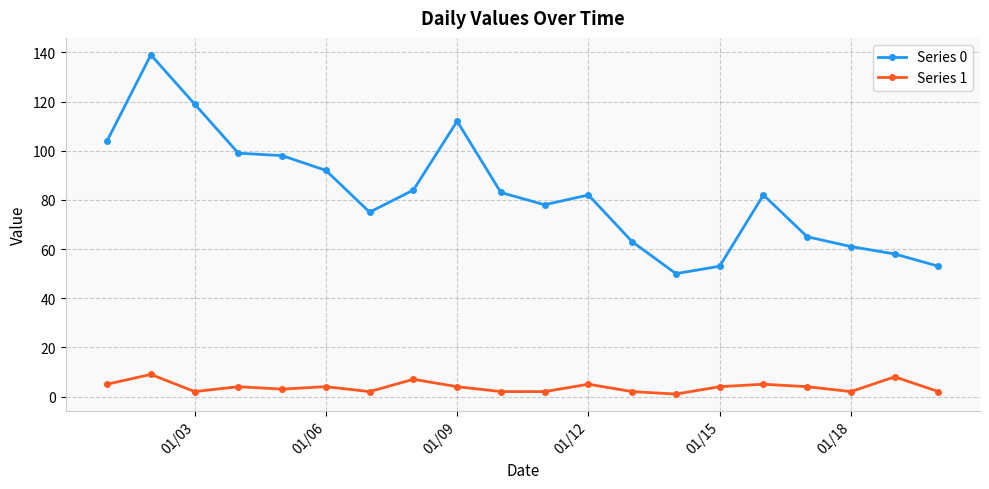

List the series in order of their overall mean, lowest first.

Series 1, Series 0